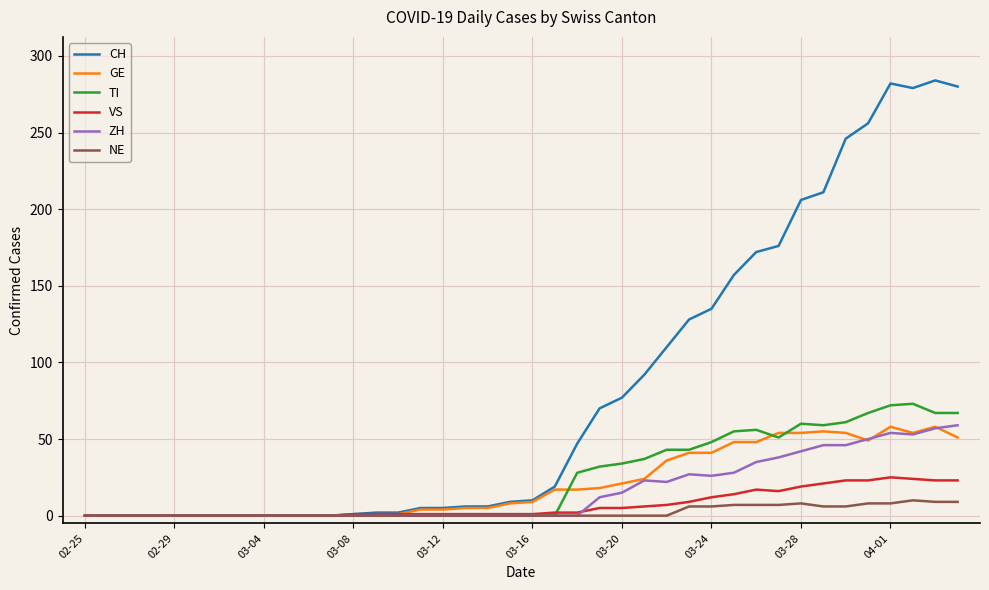

Which series has the widest spread of values?

CH